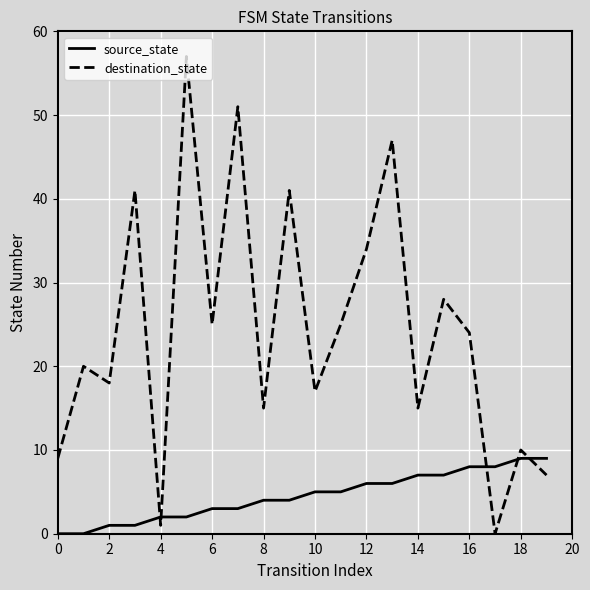

Which series ends up on top after the final intersection of source_state and destination_state?

source_state